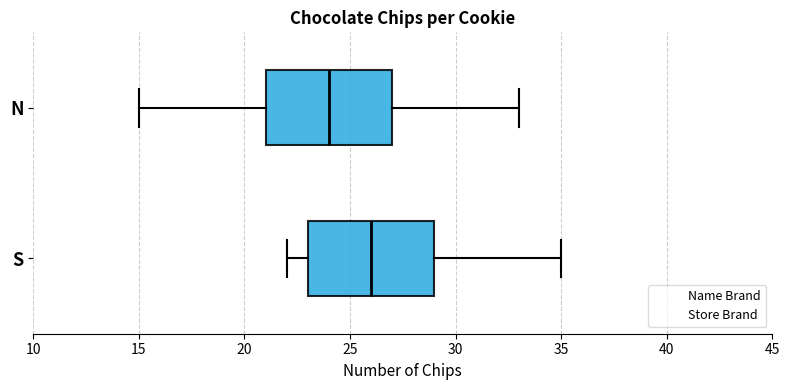

Reading bottom to top, transcribe this box plot: for each box, give where its median line is, the range the box spans, and where its two whiskers end, as read against the x-axis. The values are not printed on the chart, so give them approximately, as read against the axis.

S: median 26, box 23 to 29, whiskers 22 to 35
N: median 24, box 21 to 27, whiskers 15 to 33